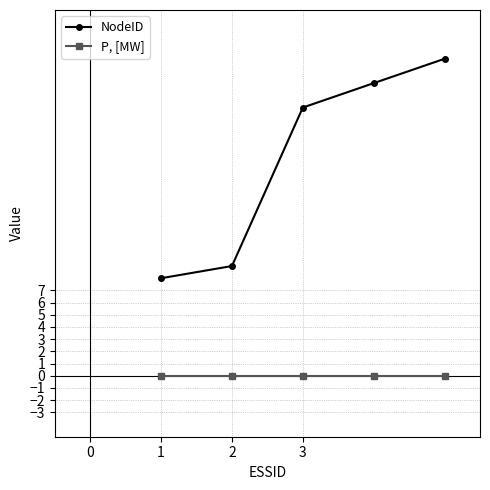

True or false: P, [MW] and NodeID intersect in this chart.

False